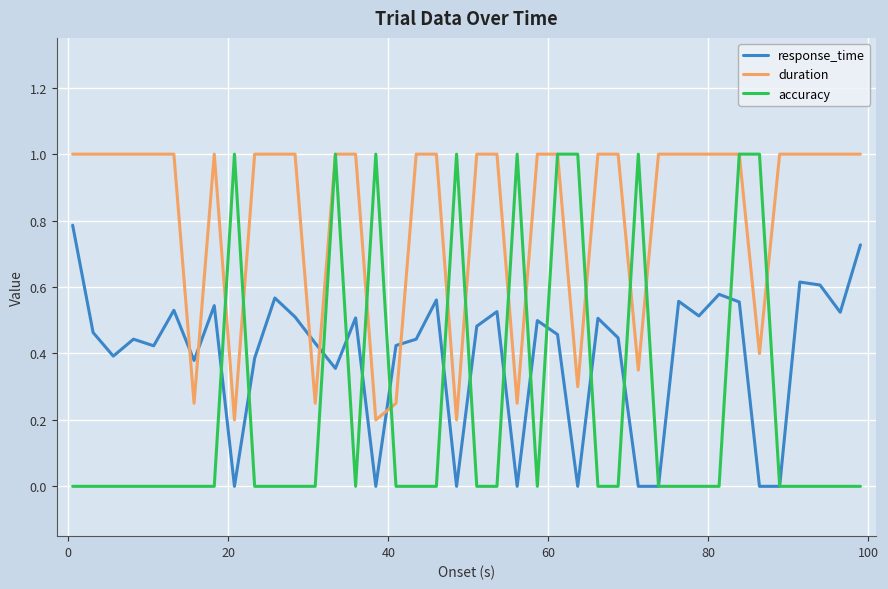

In duration, how many points are lower than both neighbors (excluding endpoints)?

9